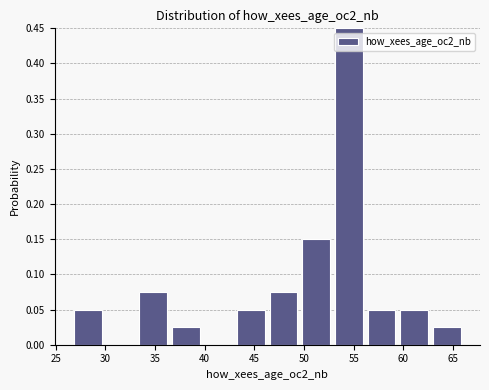

Reading left to right, transcribe this chart: for each bar, give the range it covers on the x-axis and its height. Neither the bar edges nor the heights are printed on the chart, so give them approximately, as read against the axes.

26.5 to 30.0: 0.050
30.0 to 33.0: 0
33.0 to 36.5: 0.075
36.5 to 39.5: 0.025
39.5 to 43.0: 0
43.0 to 46.5: 0.050
46.5 to 49.5: 0.075
49.5 to 53.0: 0.150
53.0 to 56.0: 0.450
56.0 to 59.5: 0.050
59.5 to 62.5: 0.050
62.5 to 66.0: 0.025